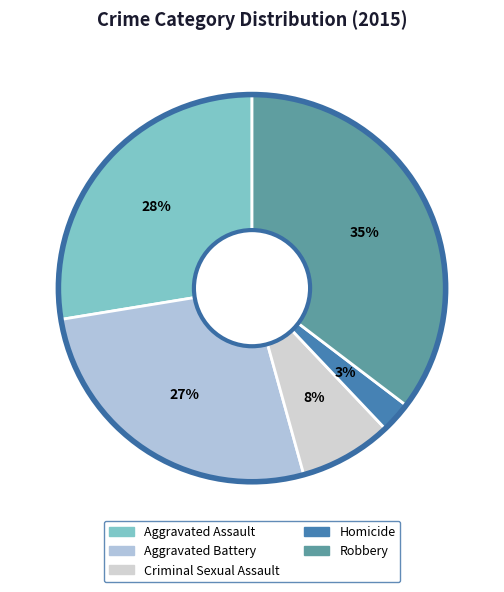

Does any single category account for the majority?

No